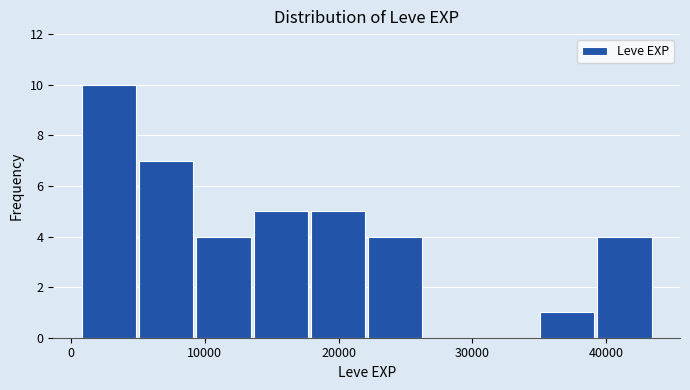

Reading left to right, list every bar in this chart as the range it spans on the x-axis followed by its height. Neither the bar edges nor the heights are printed on the chart, so give them approximately, as read against the axes.

1000 to 5000: 10
5000 to 9000: 7
9000 to 14000: 4
14000 to 18000: 5
18000 to 22000: 5
22000 to 26000: 4
26000 to 31000: 0
31000 to 35000: 0
35000 to 39000: 1
39000 to 44000: 4